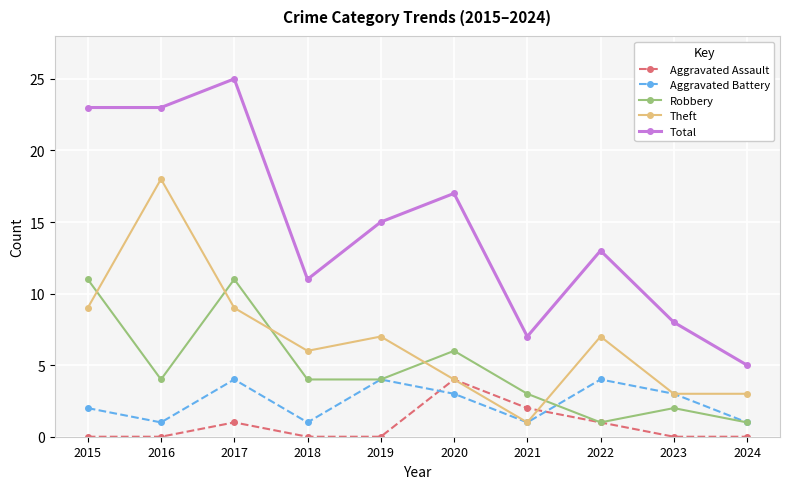

How many lines are shown in the chart?

5